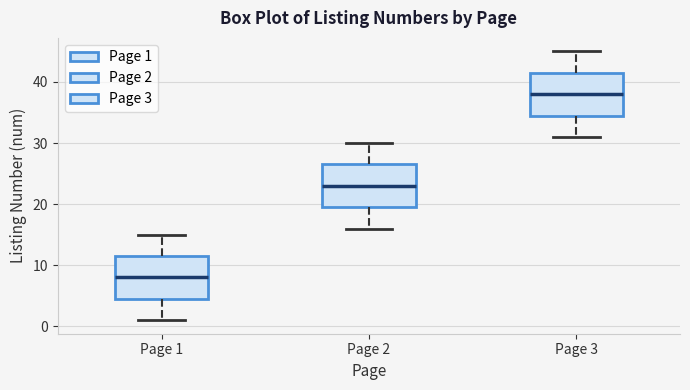

Where is the lower edge of the box for Page 1 on the y-axis? The values are not printed on the chart, so give them approximately, as read against the axis.

5